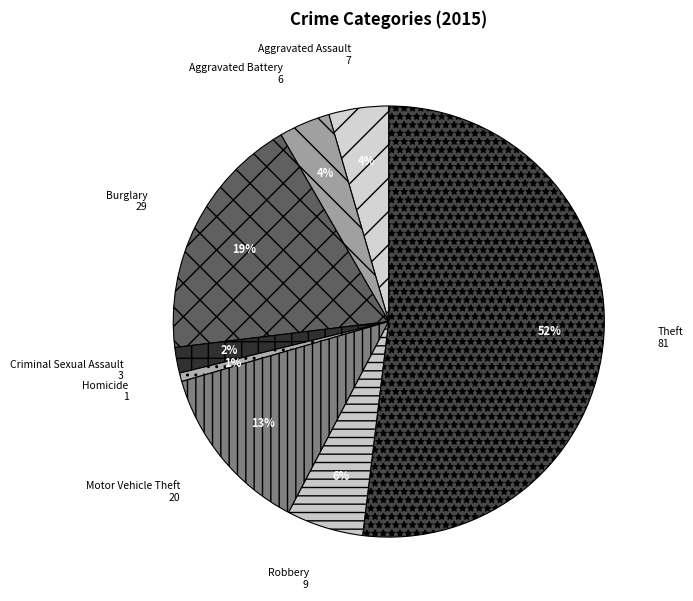

To the nearest percent, what is the combined percentage of Aggravated Assault and Motor Vehicle Theft?

17%